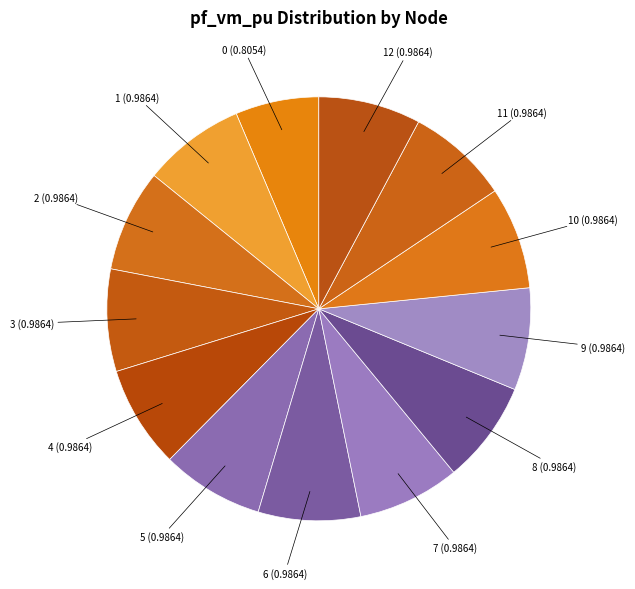

The 6 slice represents 15% of the pie. True or false?

False